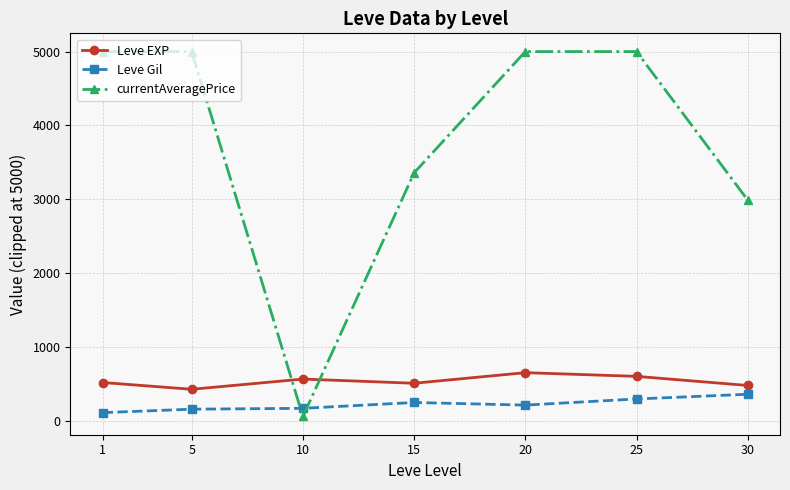

True or false: Leve EXP and Leve Gil cross at least once.

False